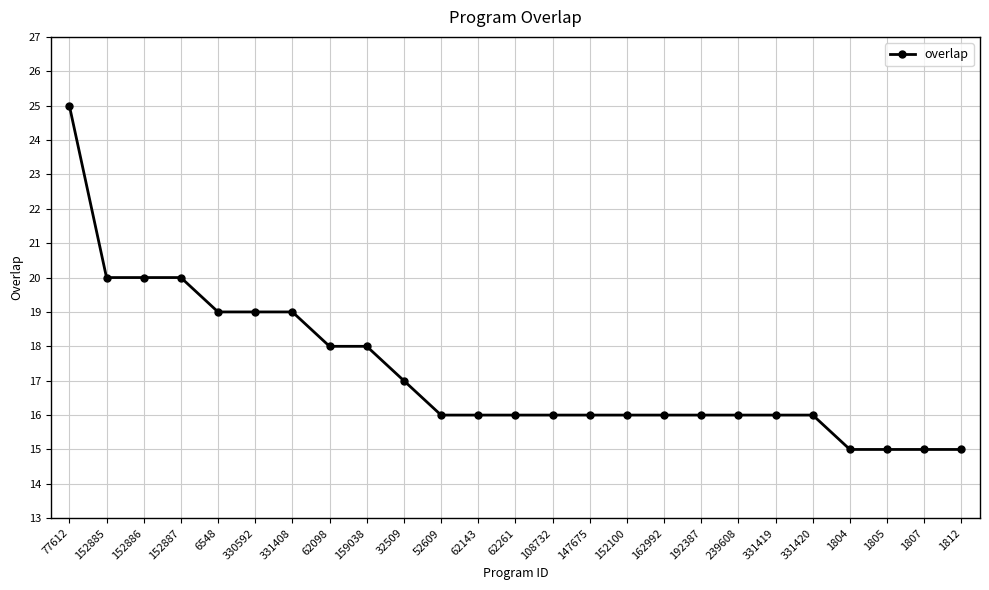

What is the difference between the maximum and minimum values?

10